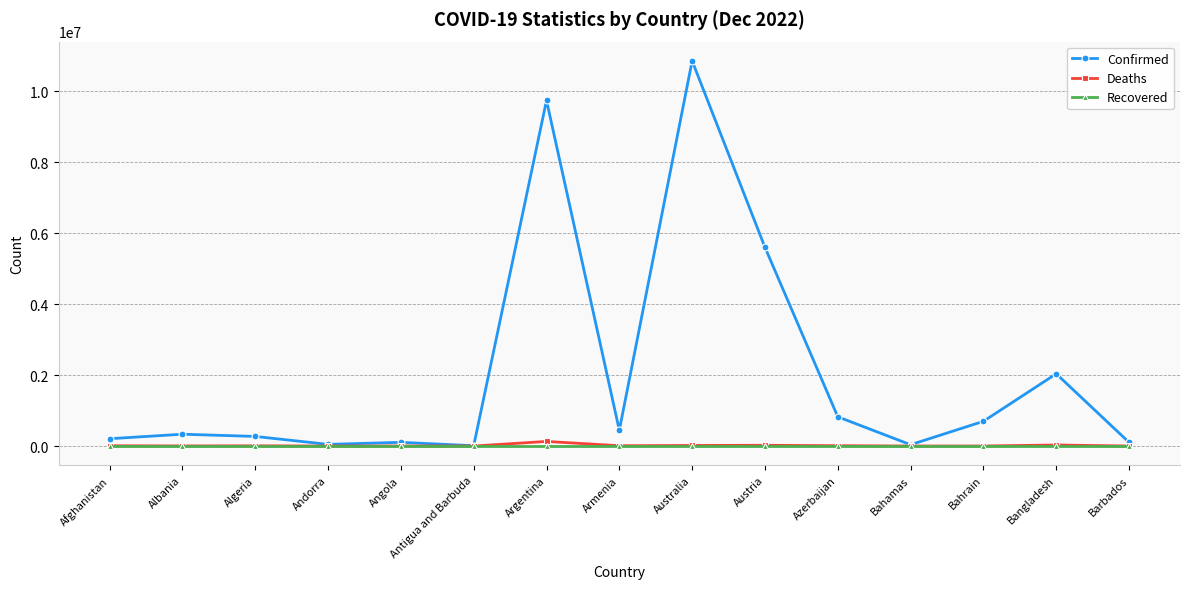

Which series changed the most between Bahamas and Bangladesh?

Confirmed